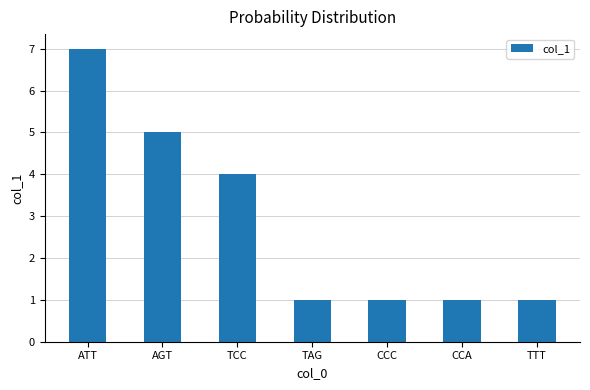

The chart shows a value of 1 at CCC. True or false?

True